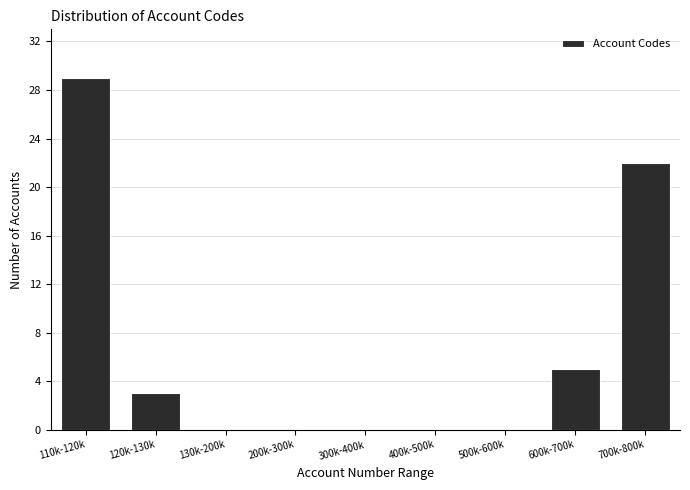

Reading right to left, list all the values displayed in this chart.

700k-800k=22	600k-700k=5	500k-600k=0	400k-500k=0	300k-400k=0	200k-300k=0	130k-200k=0	120k-130k=3	110k-120k=29